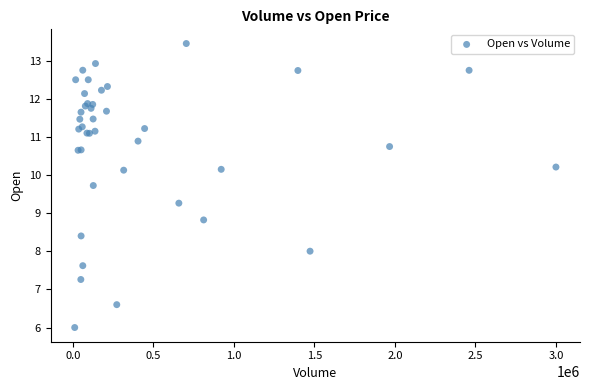

What Y value in the scatter plot is closest to 9?

8.8